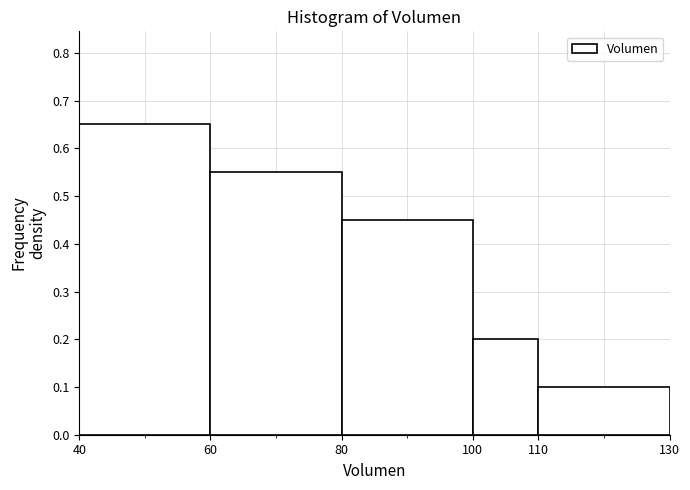

Reading left to right, list every bar in this chart as the range it spans on the x-axis followed by its height. The values are not printed on the chart, so give them approximately, as read against the axis.

40 to 60: 0.65
60 to 80: 0.55
80 to 100: 0.45
100 to 110: 0.20
110 to 130: 0.10